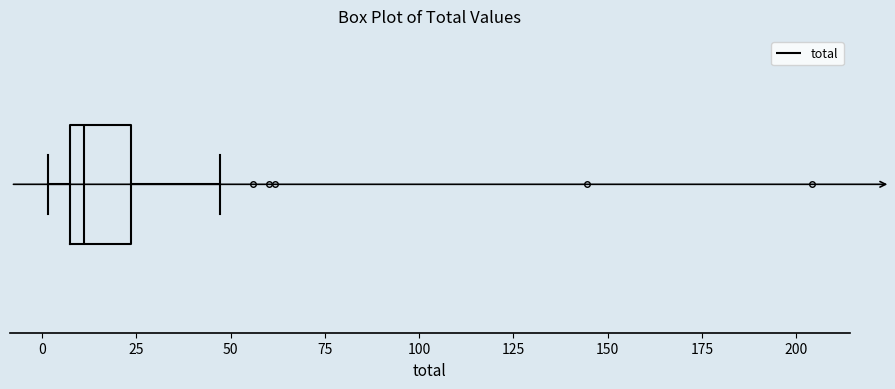

Where does the right whisker of the box end on the x-axis? The values are not printed on the chart, so give them approximately, as read against the axis.

45